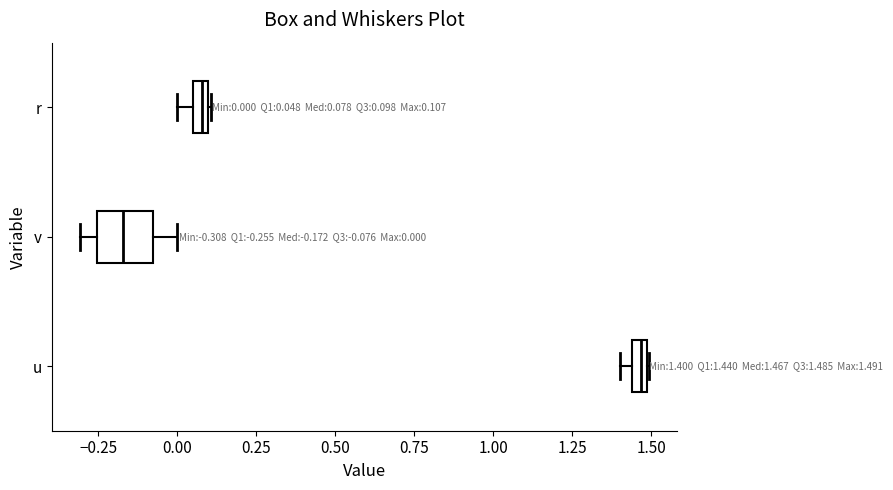

Which box has the furthest to the left median line?

v